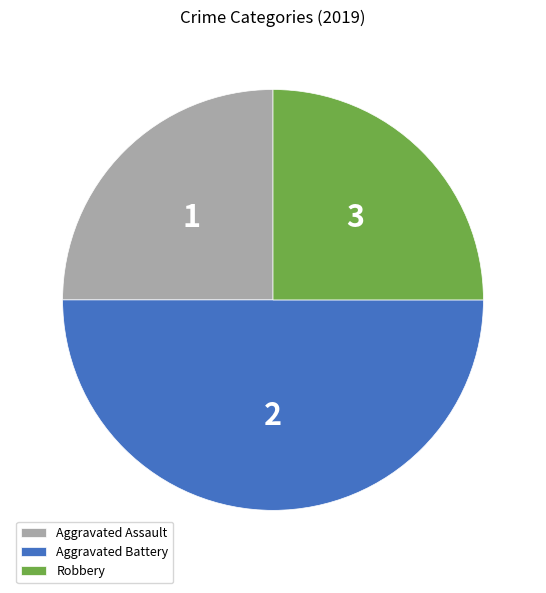

How many segments does this pie chart have?

3